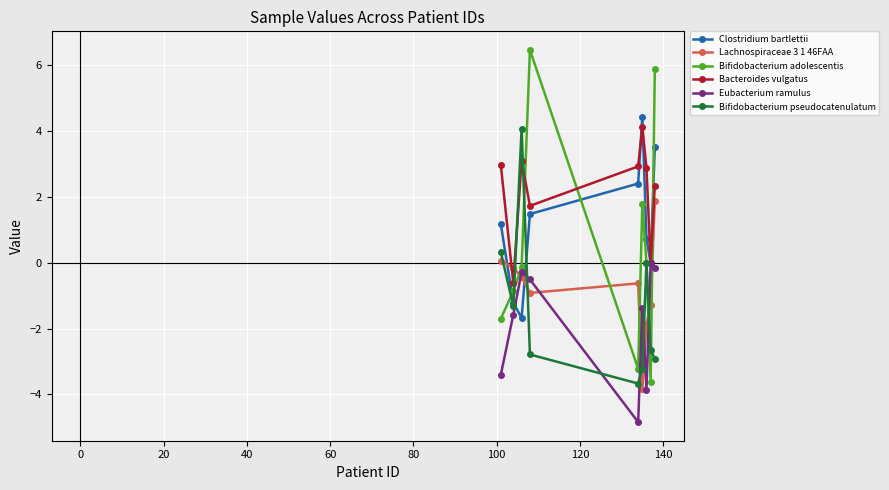

True or false: Clostridium bartlettii has more than 0 interior local peaks.

True